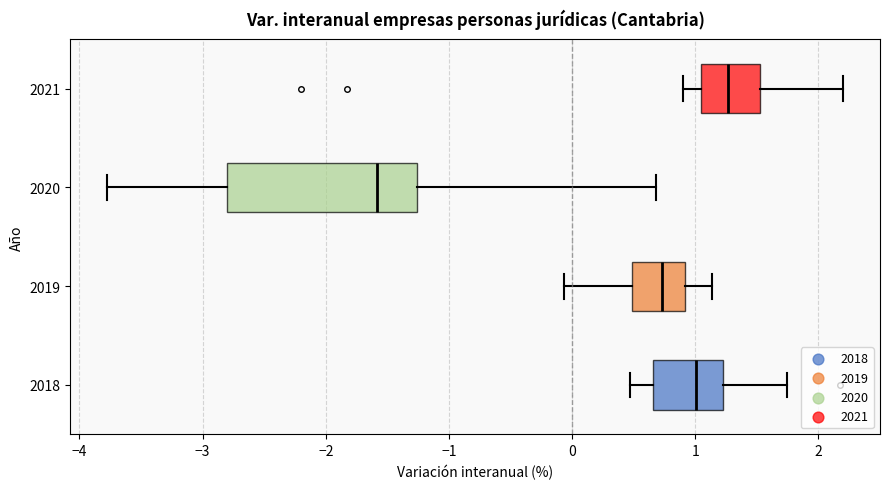

Which box has the furthest to the left median line?

2020